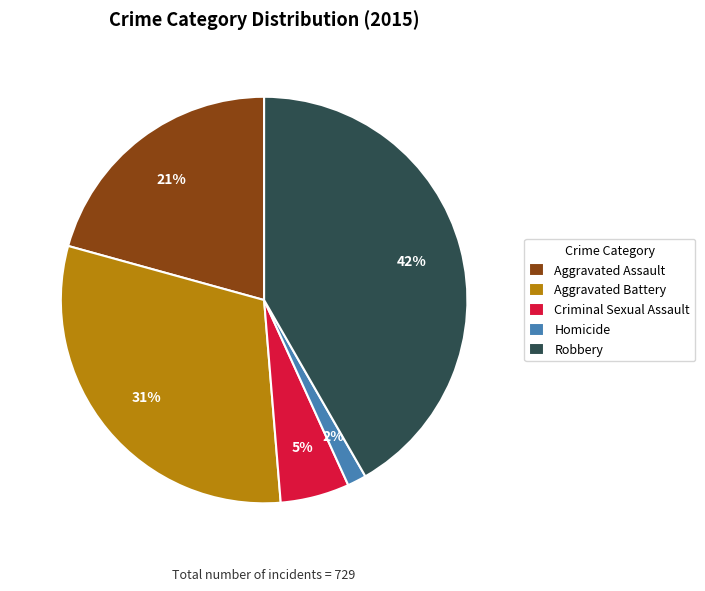

Is there any slice that represents more than half of the pie?

No